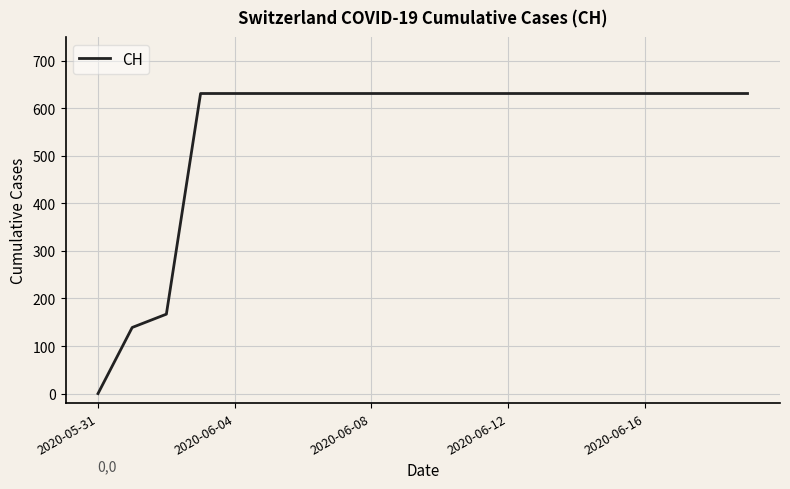

What is the greatest value displayed?

631